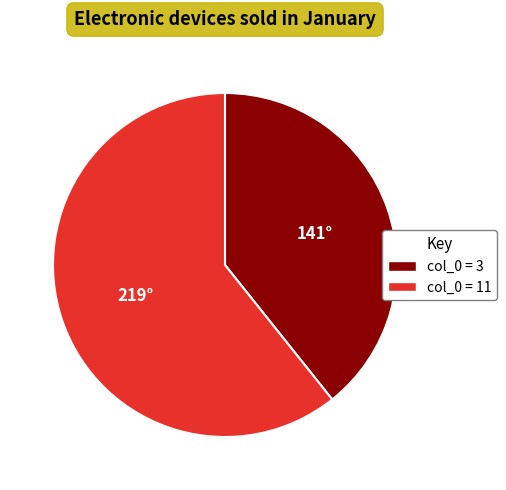

Is there any slice that represents more than half of the pie?

Yes